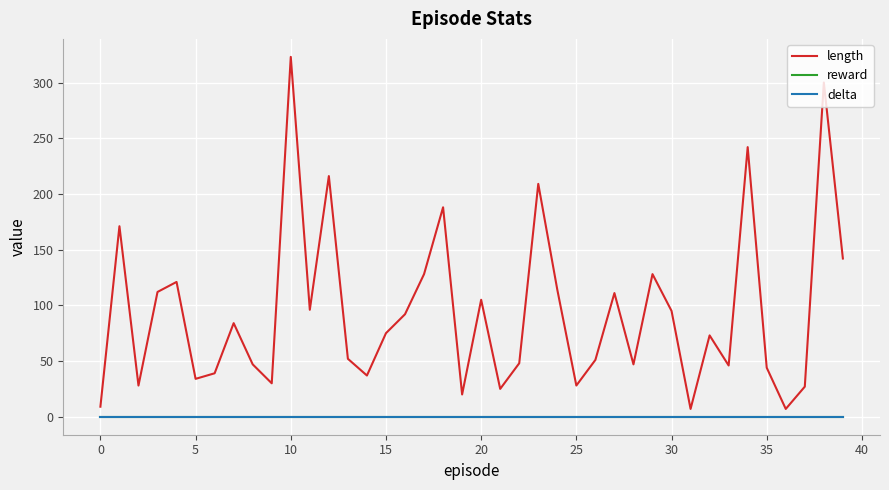

True or false: delta has more than 1 points higher than both neighbors.

False